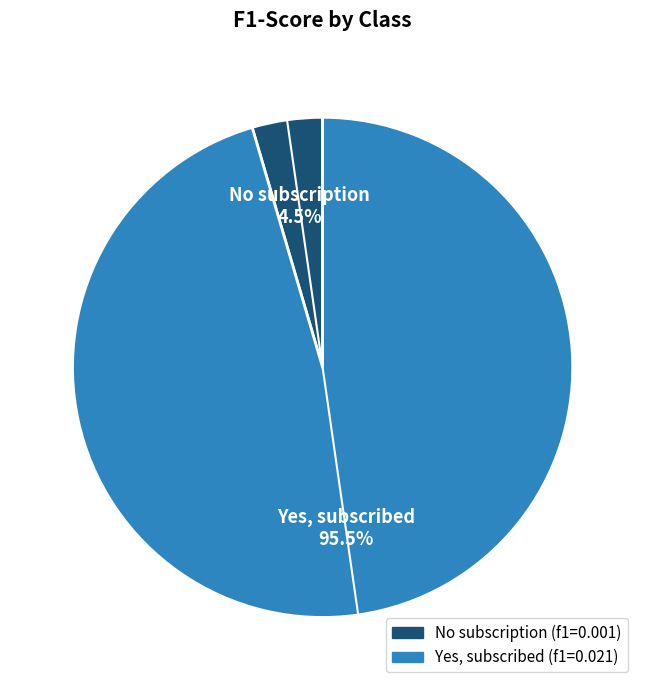

Count the number of slices in the pie.

2